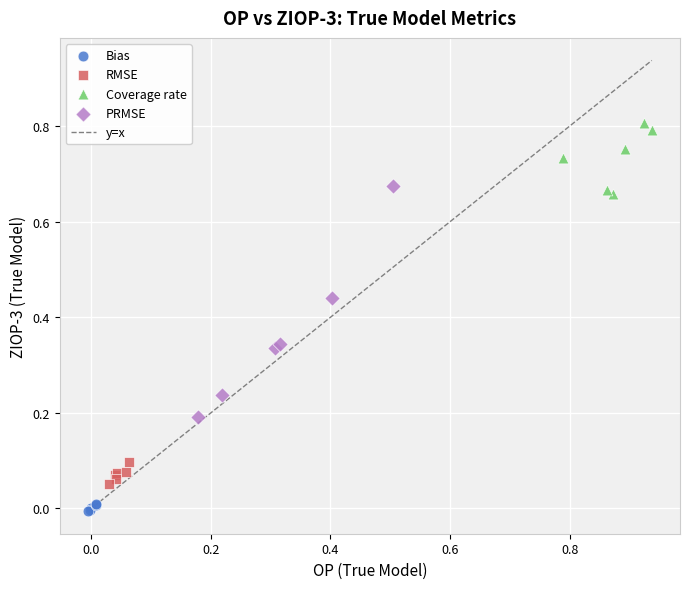

Which series has the widest spread of Y values?

PRMSE